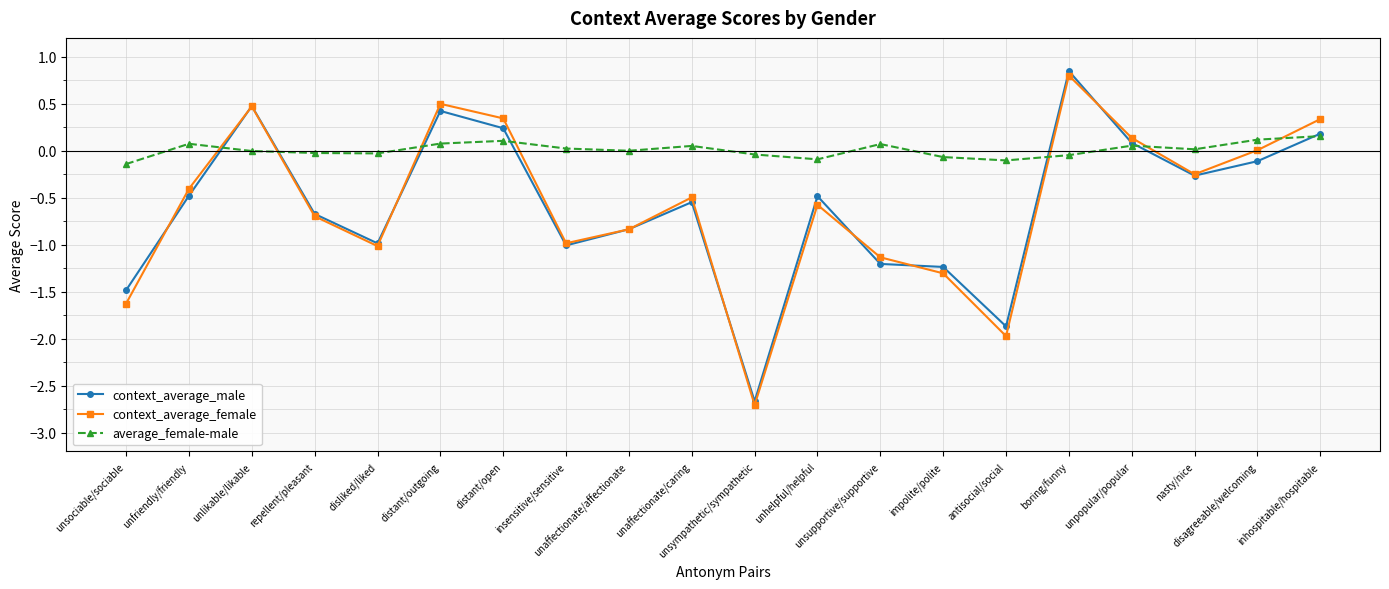

What is the difference between the second highest and minimum values in the average_female-male series?

0.3